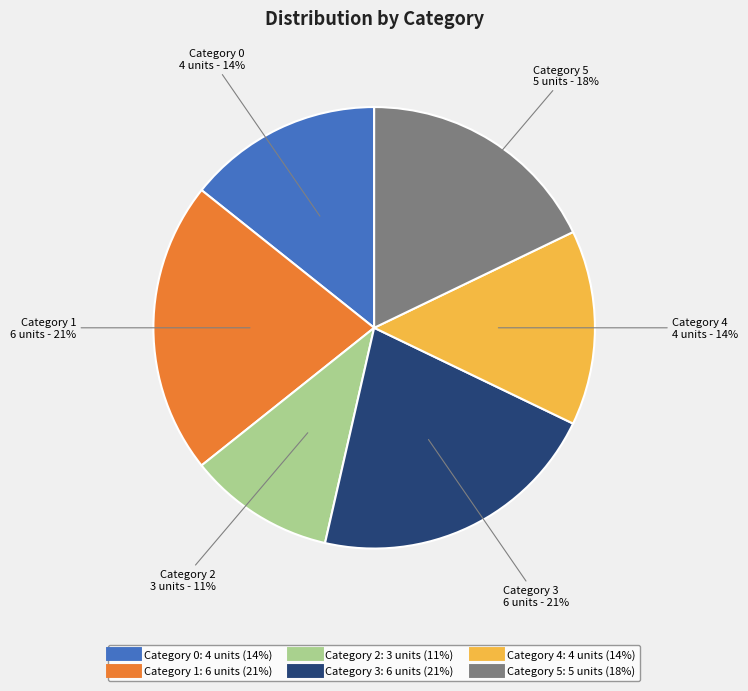

Is there any slice that represents more than half of the pie?

No